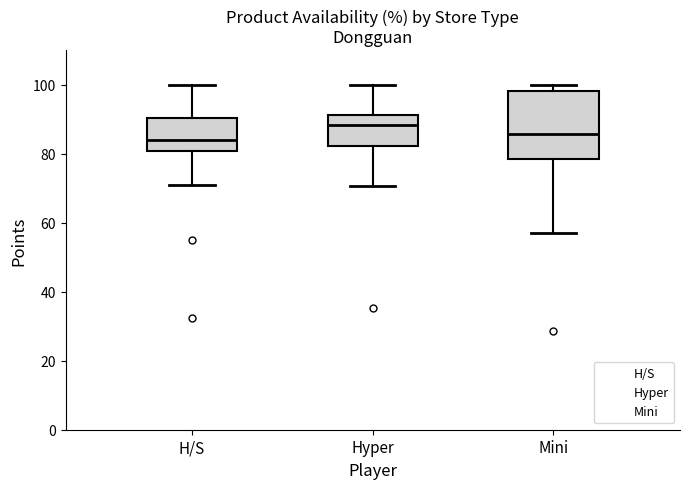

Which box is the tallest, from its lower edge to its upper edge?

Mini